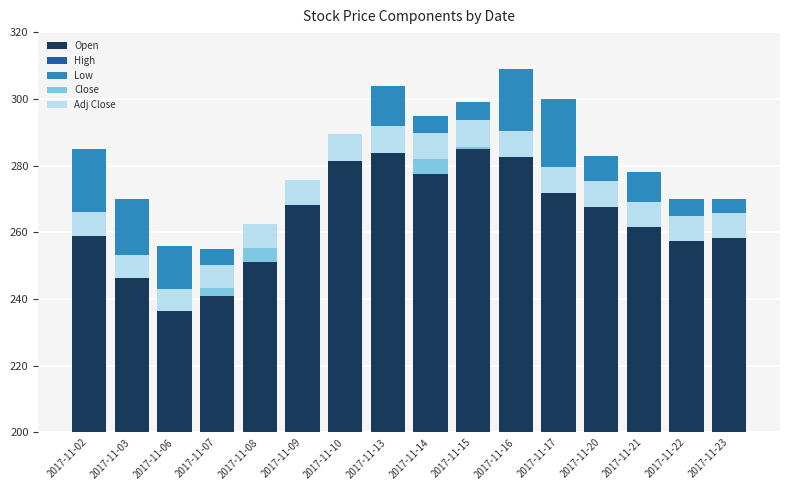

True or false: Adj Close has a value of -4.7 at 2017-11-17.

False